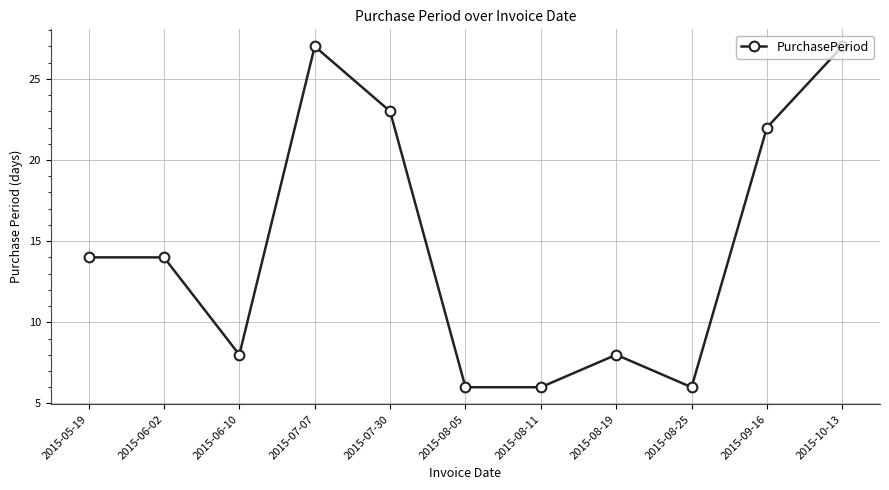

What is the change in value from 2015-08-05 to 2015-08-19?

+2